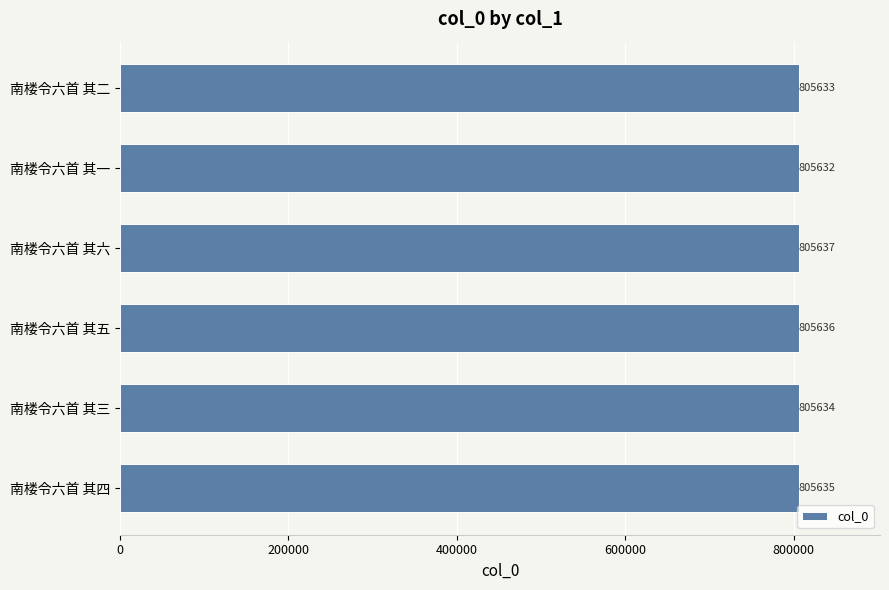

Are the bars grouped side by side (vs. stacked)?

No